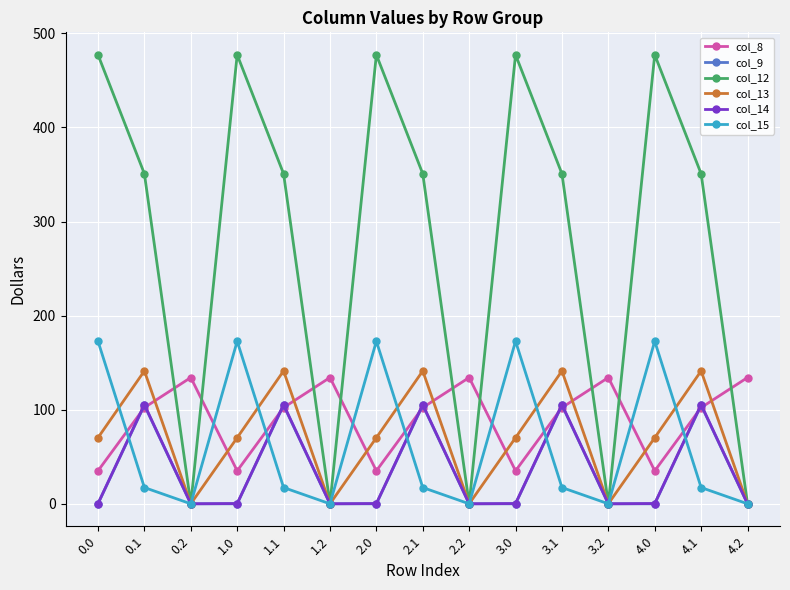

Does the chart display data point markers on the line(s)?

Yes